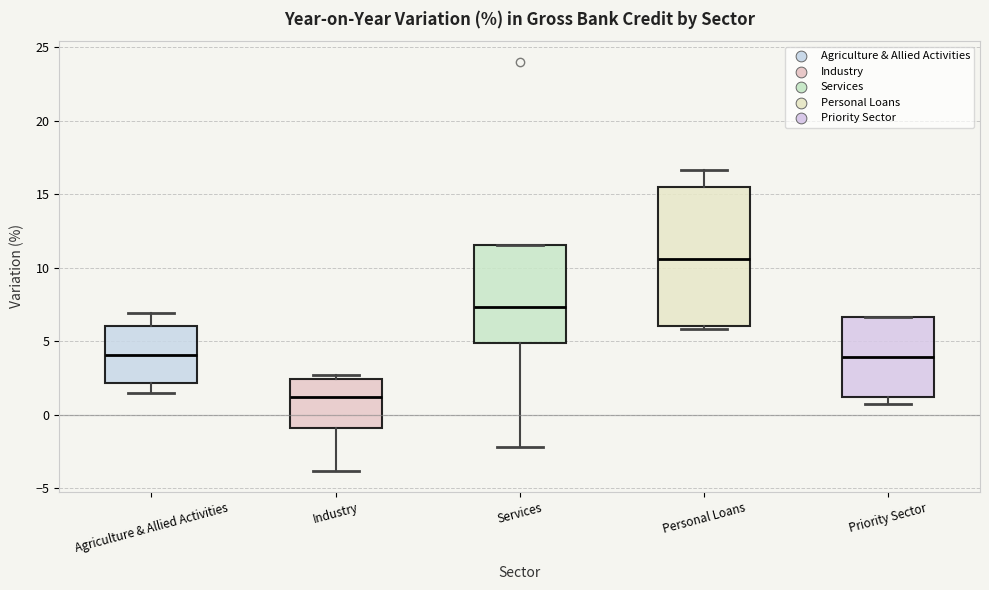

Reading left to right, read every box against the y-axis: the position of its median line, the range the box covers, and the ends of its whiskers. The values are not printed on the chart, so give them approximately, as read against the axis.

Agriculture & Allied Activities: median 4.0, box 2.0 to 6.0, whiskers 1.5 to 7.0
Industry: median 1.0, box -1.0 to 2.5, whiskers -4.0 to 2.5 (just above the box's upper edge)
Services: median 7.5, box 5.0 to 11.5, whiskers -2.0 to 11.5
Personal Loans: median 10.5, box 6.0 to 15.5, whiskers 6.0 (just below the box's lower edge) to 16.5
Priority Sector: median 4.0, box 1.0 to 6.5, whiskers 1.0 (just below the box's lower edge) to 6.5